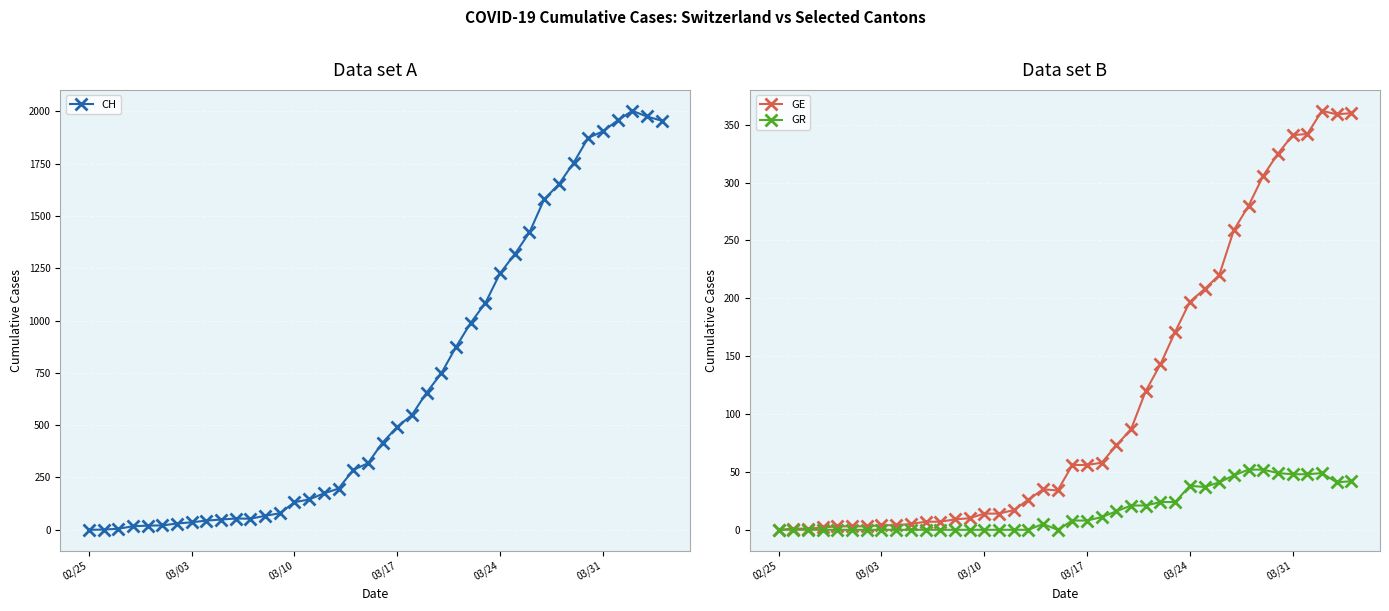

True or false: CH has more than 0 interior local peaks.

True